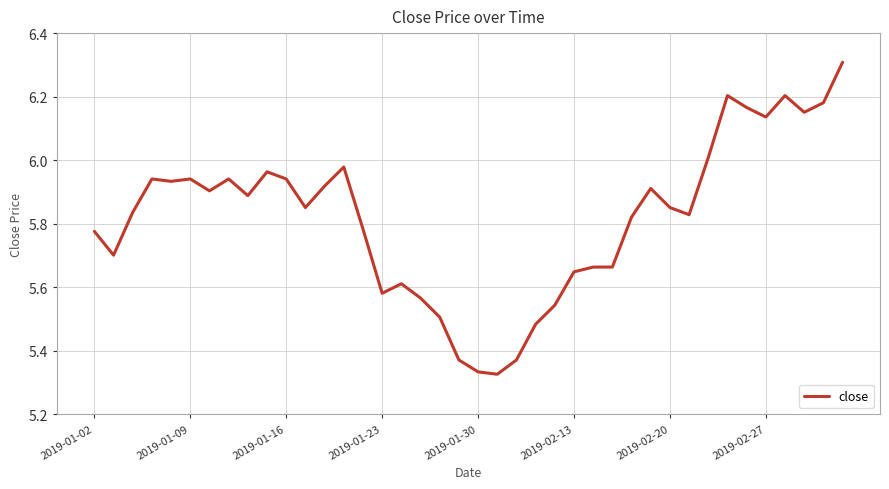

What is the difference between the maximum and minimum values?

1.0